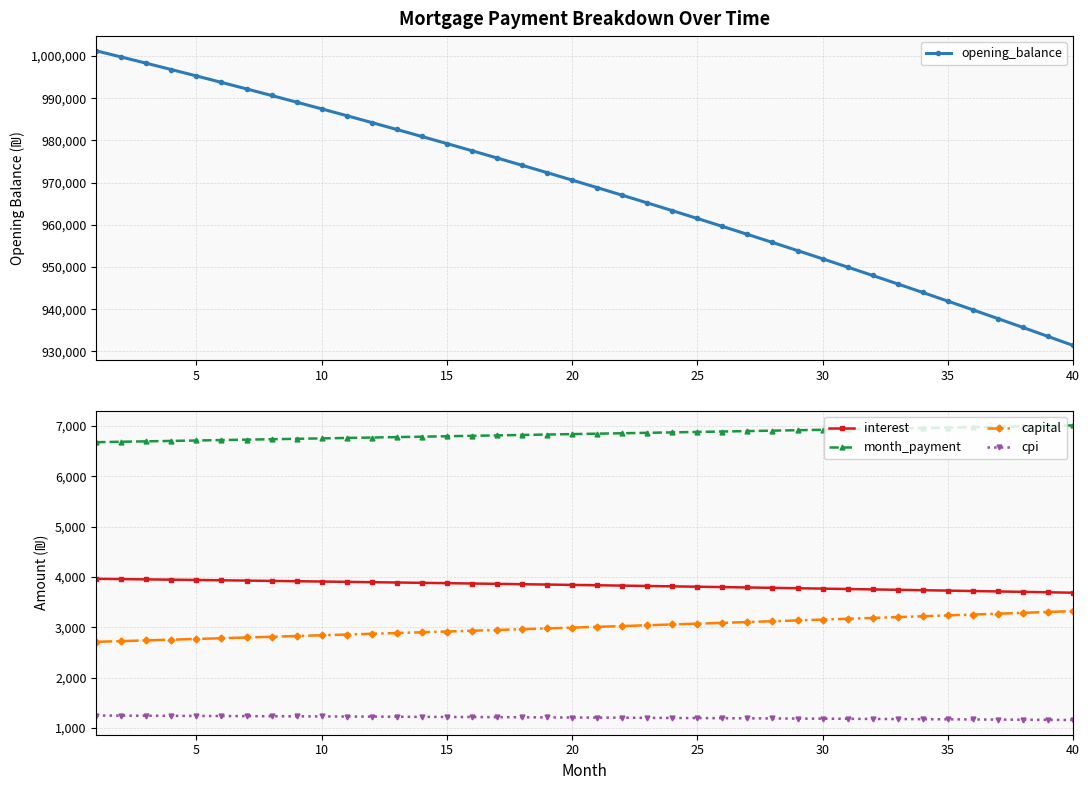

True or false: capital has more than 1 points higher than both neighbors.

False